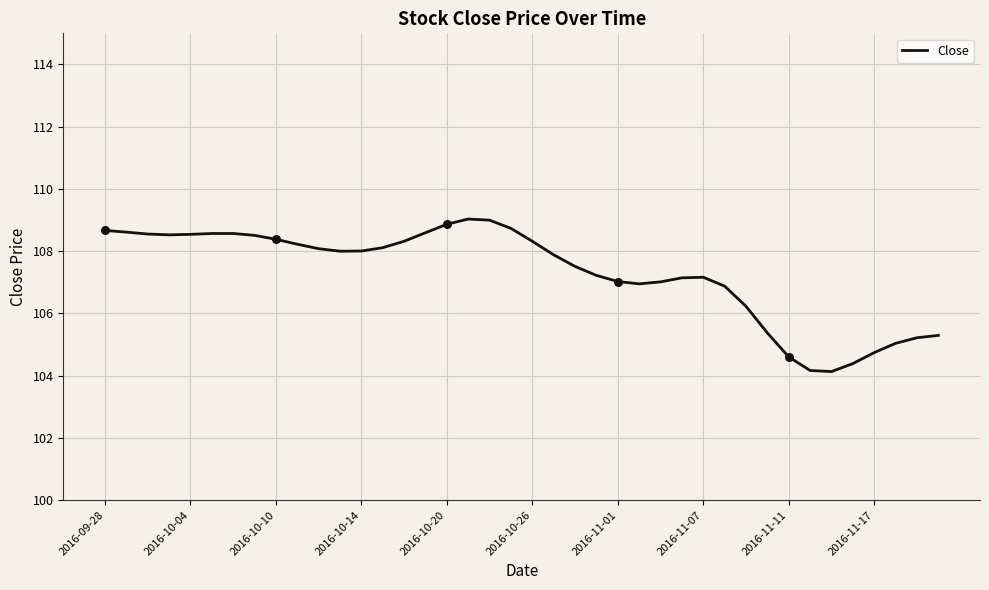

What is the maximum value shown in the chart?

109.0